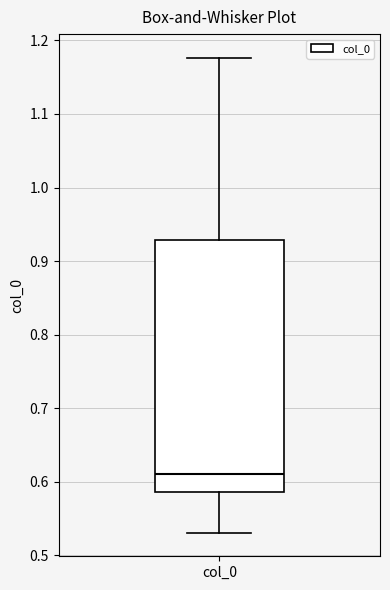

Where does the lower whisker of the box for col_0 end on the y-axis? The values are not printed on the chart, so give them approximately, as read against the axis.

0.53